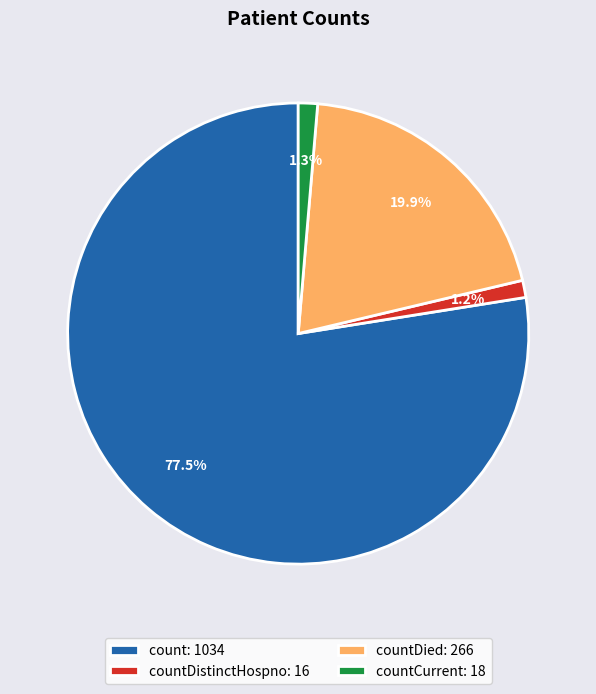

How many slices are in this pie chart?

4